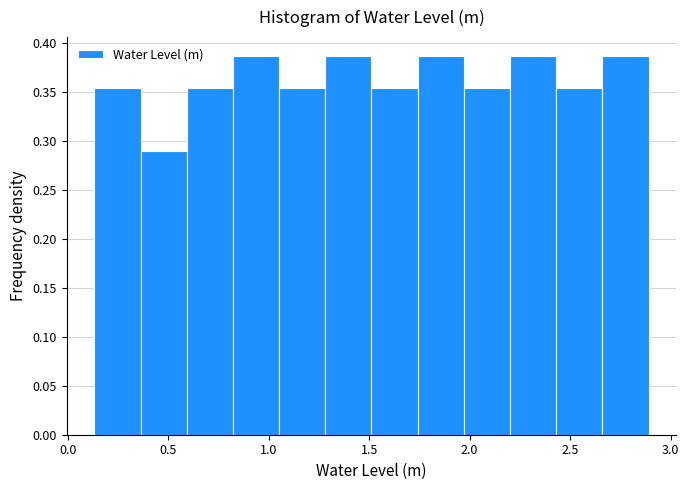

What is the height of the bar covering 1.75 to 1.95 on the x-axis? Neither the bar edges nor the heights are printed on the chart, so give them approximately, as read against the axes.

0.385